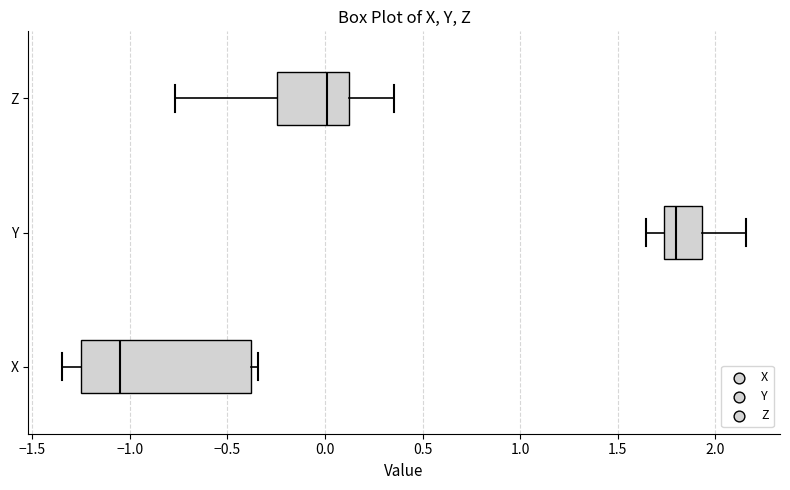

Which box is the widest, from its left edge to its right edge?

X